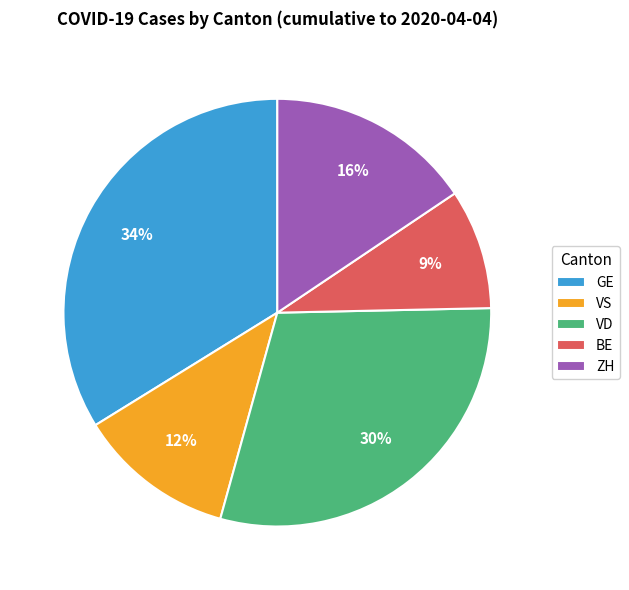

How many slices are in this pie chart?

5